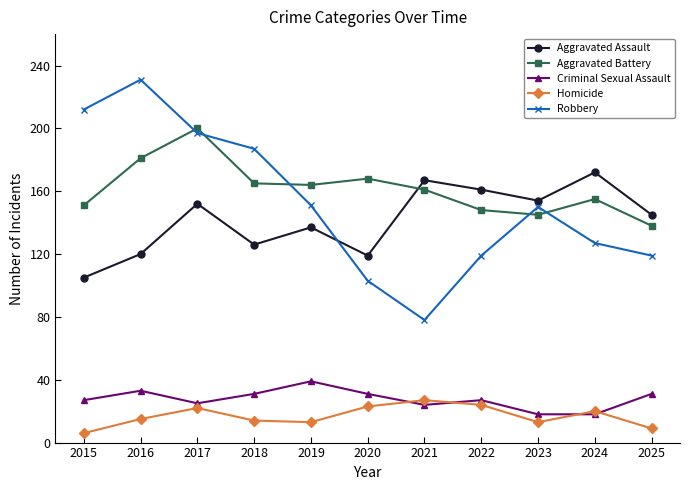

What is the sum of the Aggravated Assault values at 2020 and 2018?

245